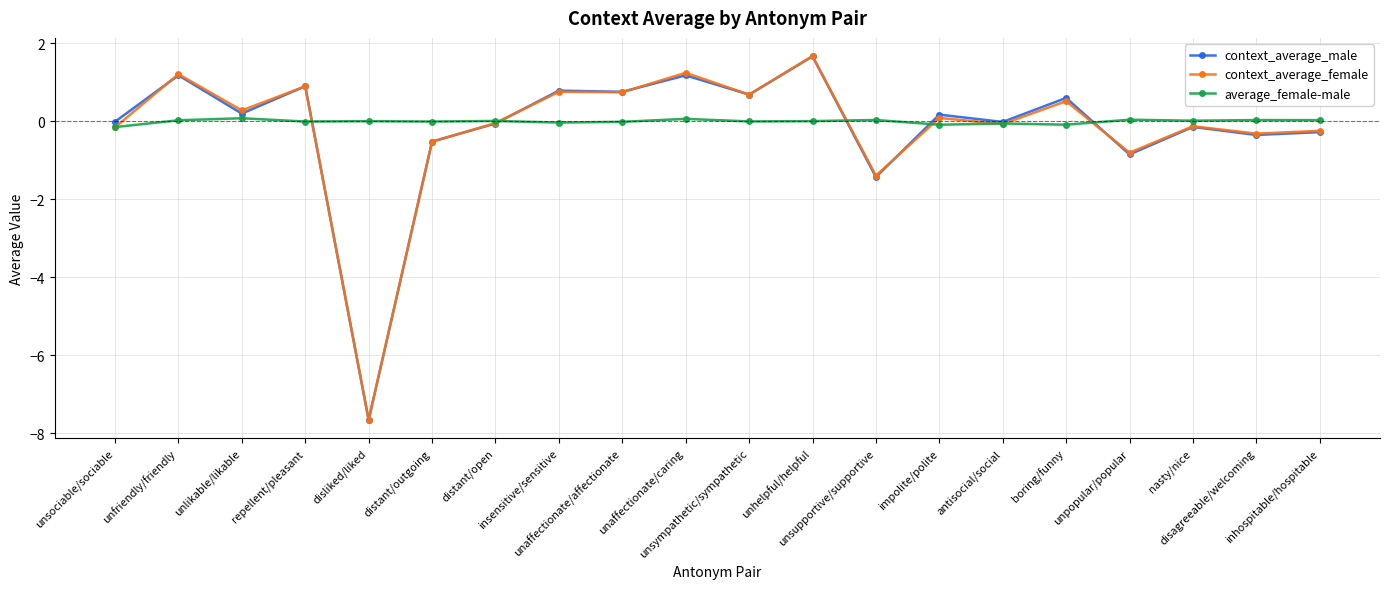

What is the value of the context_average_female point at the 12th from the left?

1.7